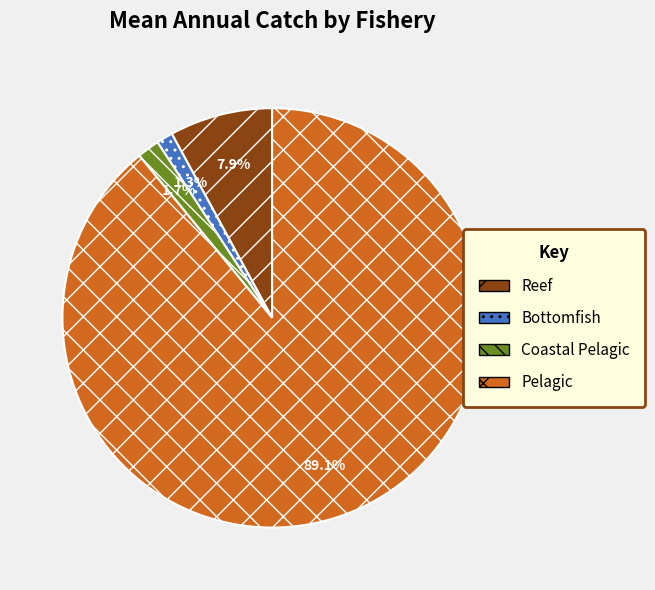

What is the total percentage of Pelagic and Coastal Pelagic?

90.8%